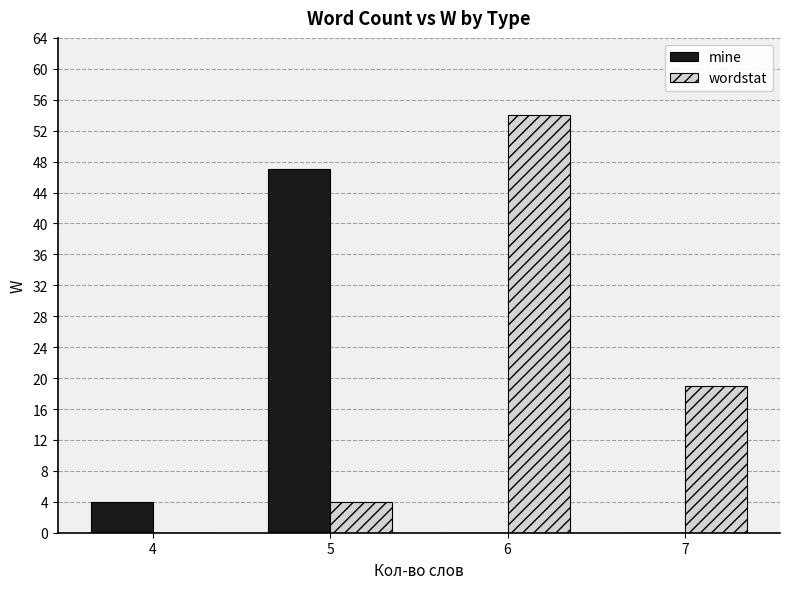

Reading left to right, what are all the values shown in this chart?

mine: 4	47	0	0
wordstat: 0	4	54	19